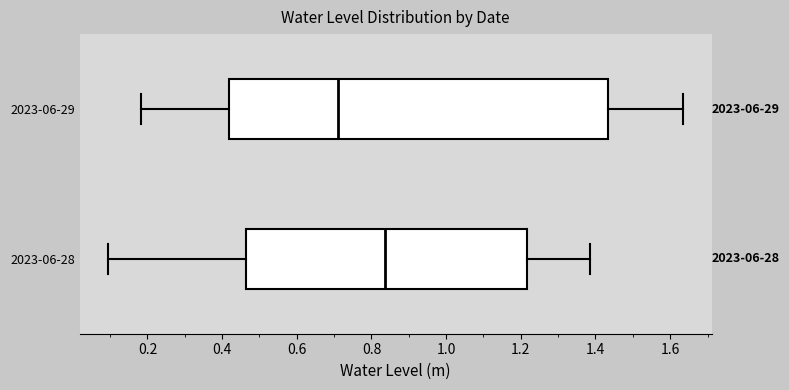

Comparing the boxes themselves (not the whiskers), which one is the widest?

2023-06-29